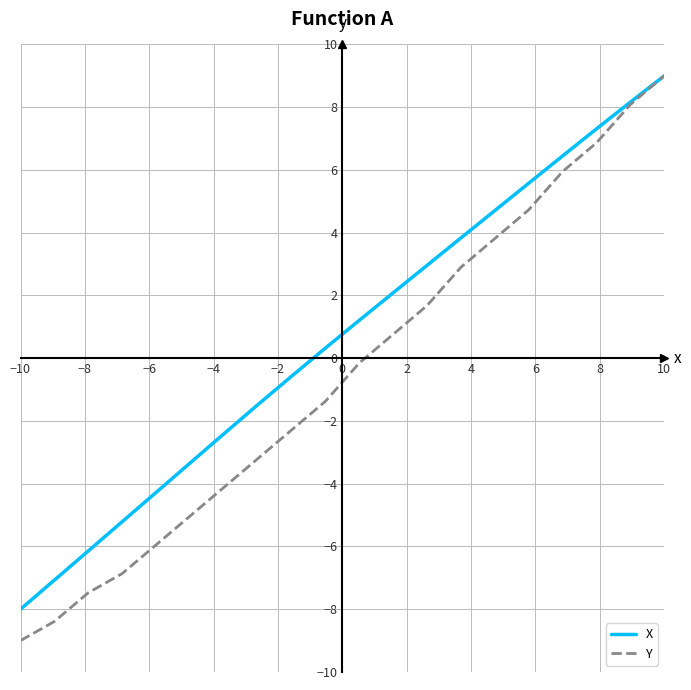

List the series in order of their overall mean, lowest first.

Y, X